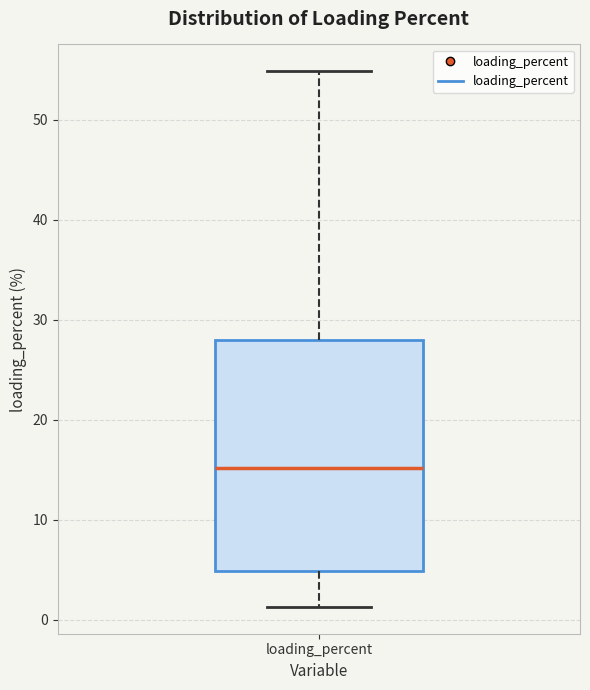

Read this box plot against the y-axis: the position of the median line, the range covered by the box, and the ends of both whiskers. The values are not printed on the chart, so give them approximately, as read against the axis.

median 15, box 5 to 28, whiskers 1 to 55